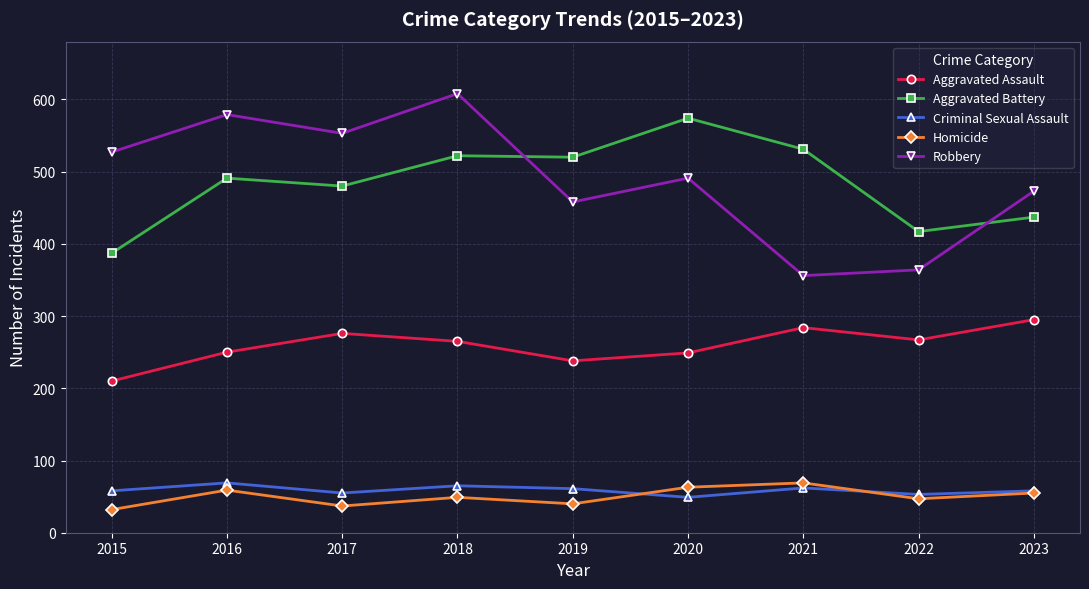

What is the difference between the maximum and minimum values in the Homicide series?

37